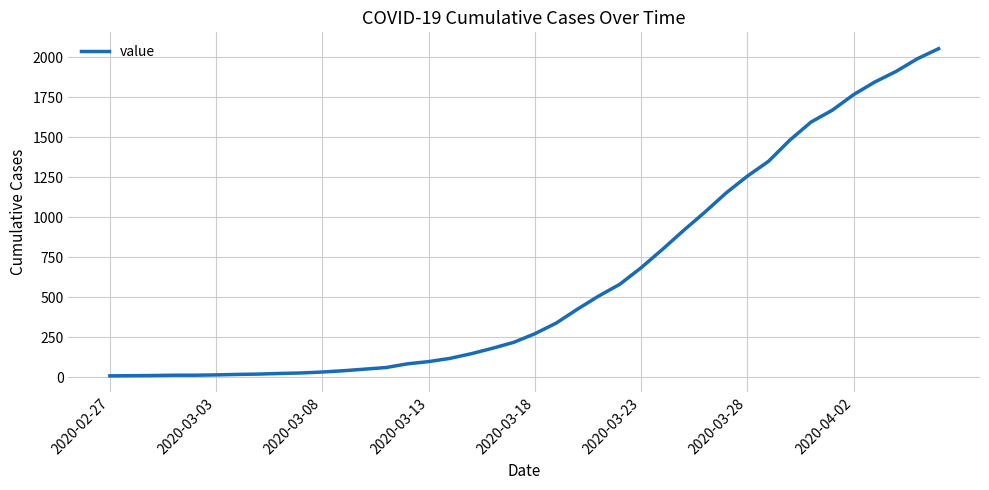

What is the difference between the maximum and minimum values?

2043